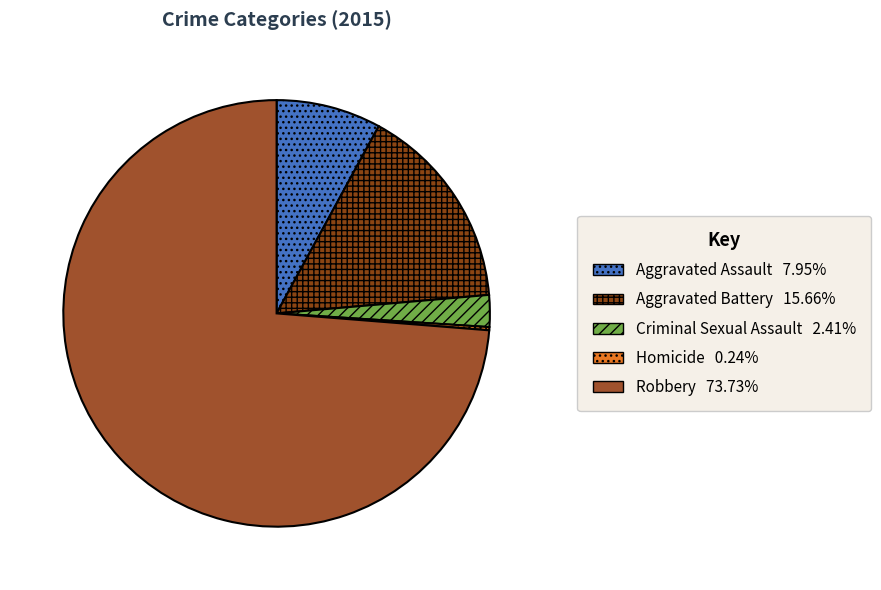

How many segments does this pie chart have?

5